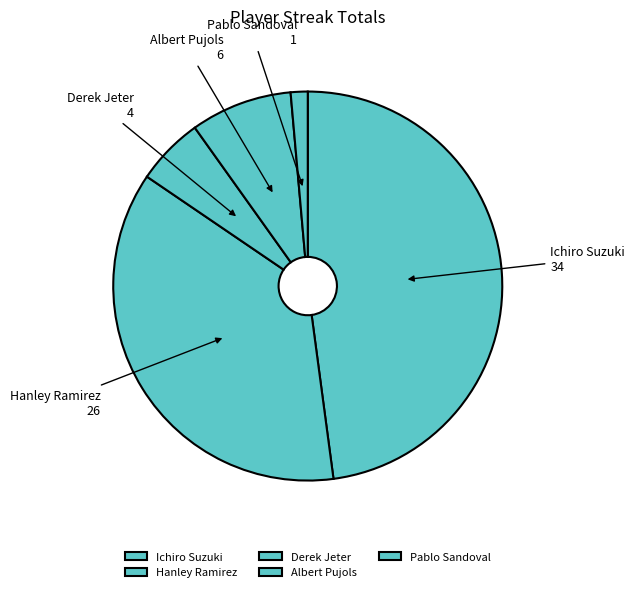

Is Hanley Ramirez the majority of the pie?

No